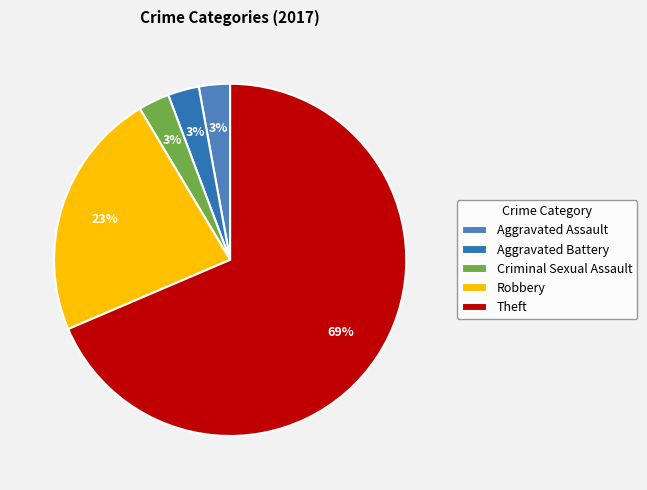

Between Aggravated Battery and Criminal Sexual Assault, which is larger?

Aggravated Battery